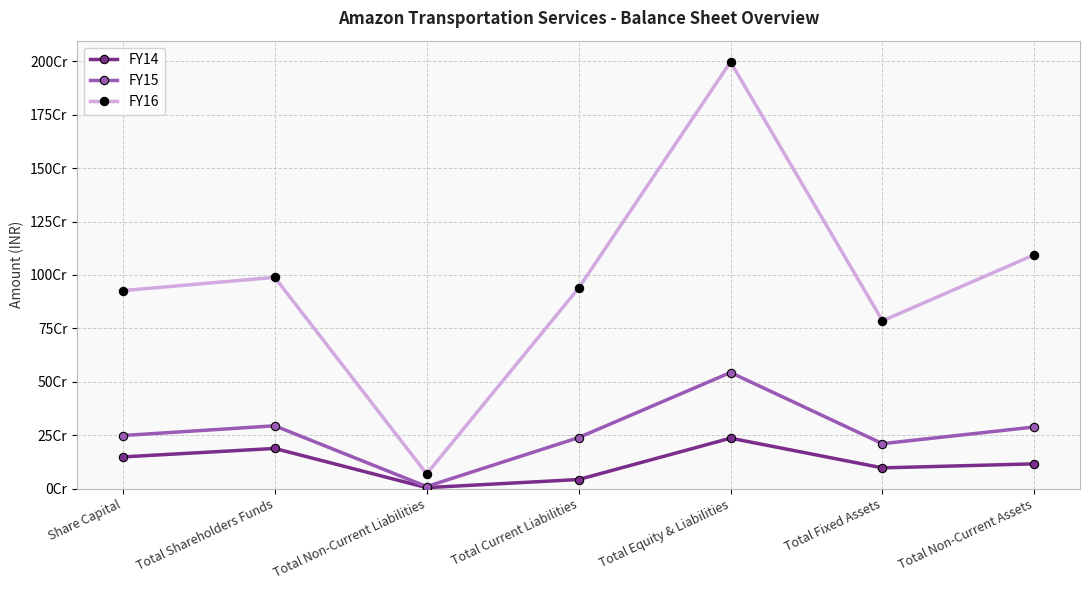

In FY16, how many points are higher than both neighbors (excluding endpoints)?

2